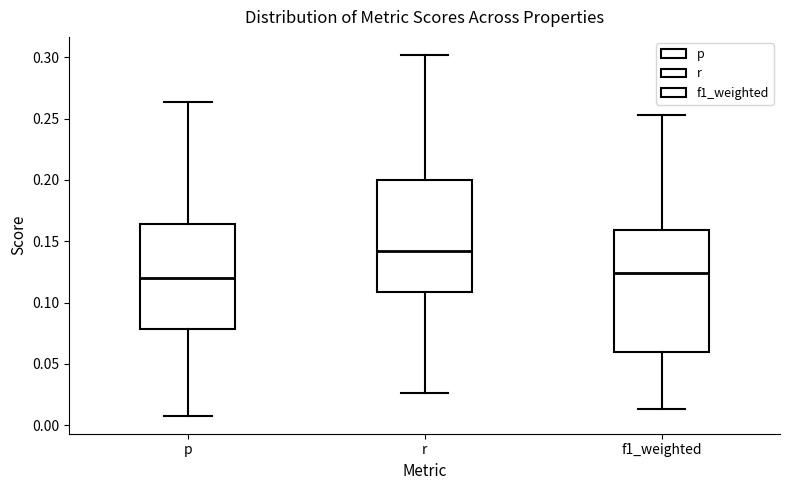

Where does the upper whisker of the box for p end on the y-axis? The values are not printed on the chart, so give them approximately, as read against the axis.

0.265